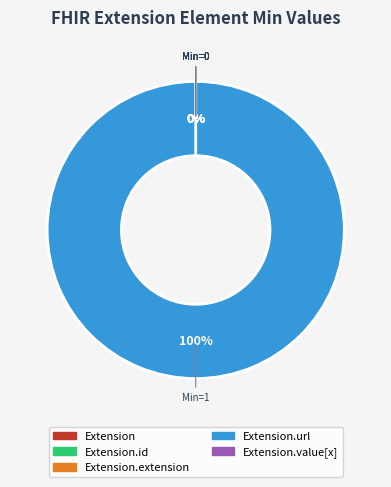

What is the largest slice in the pie chart?

Extension.url